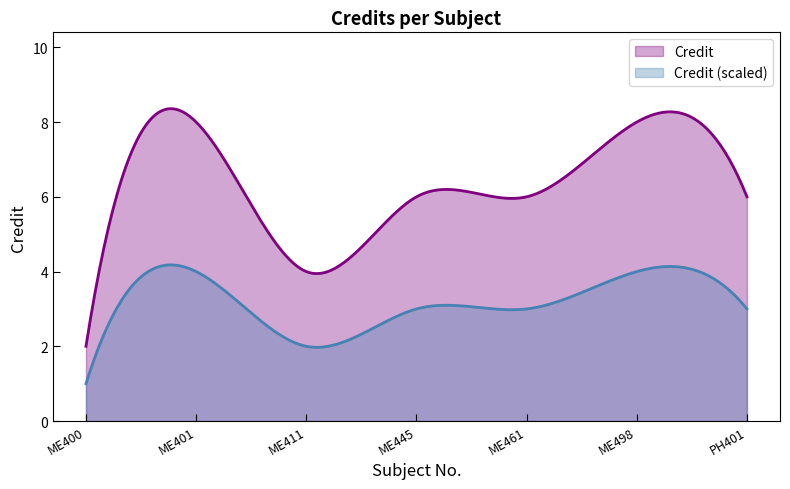

What is the ratio of the value at ME498 to the value at ME400?

4.0